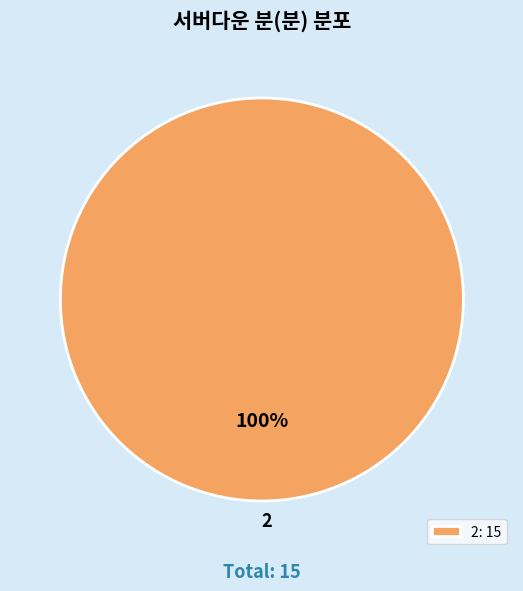

The 2 slice represents 89% of the pie. True or false?

False